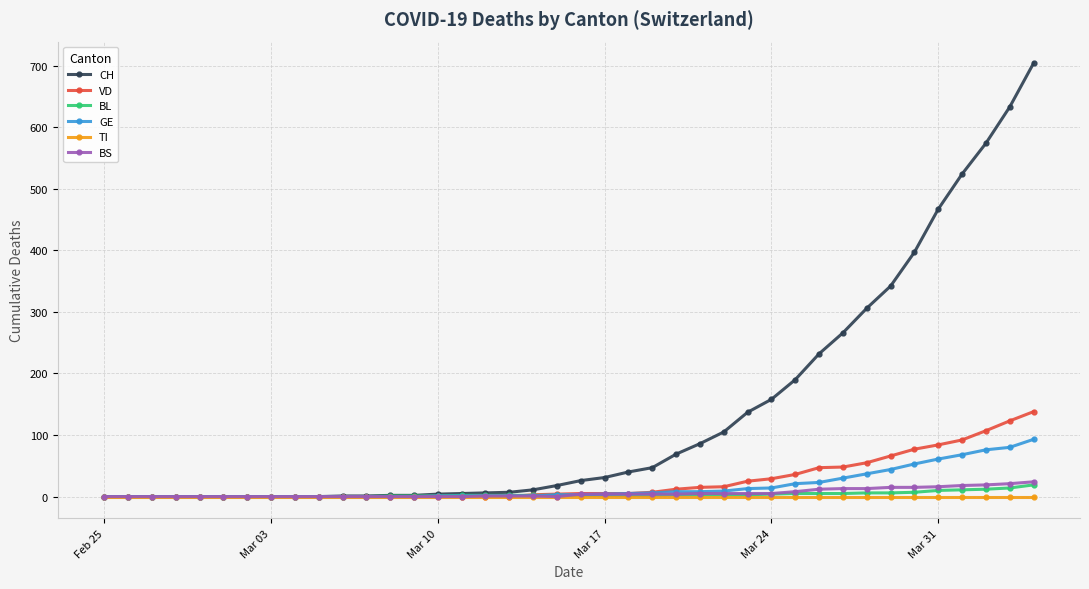

True or false: VD has more than 0 points higher than both neighbors.

True